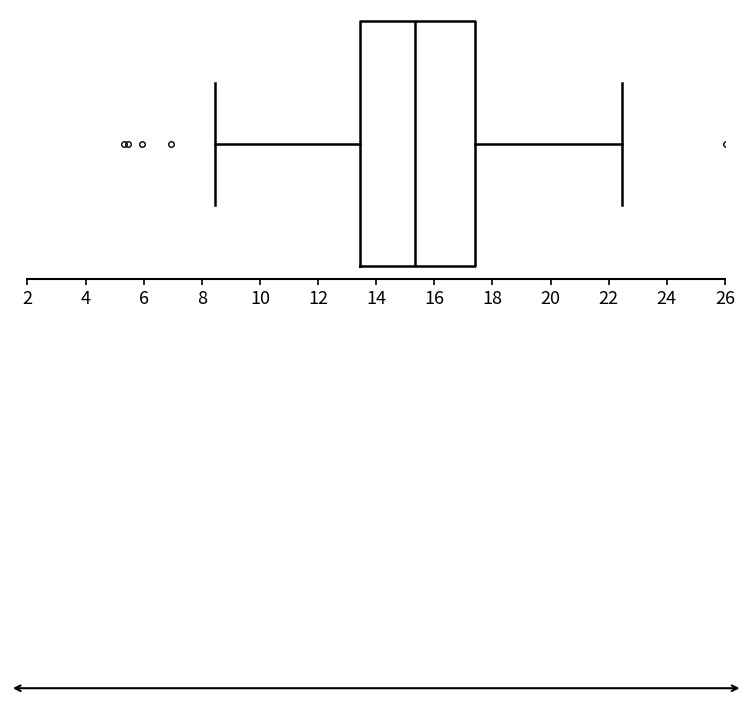

Read this box plot against the x-axis: the position of the median line, the range covered by the box, and the ends of both whiskers. The values are not printed on the chart, so give them approximately, as read against the axis.

median 15.4, box 13.4 to 17.4, whiskers 8.4 to 22.4